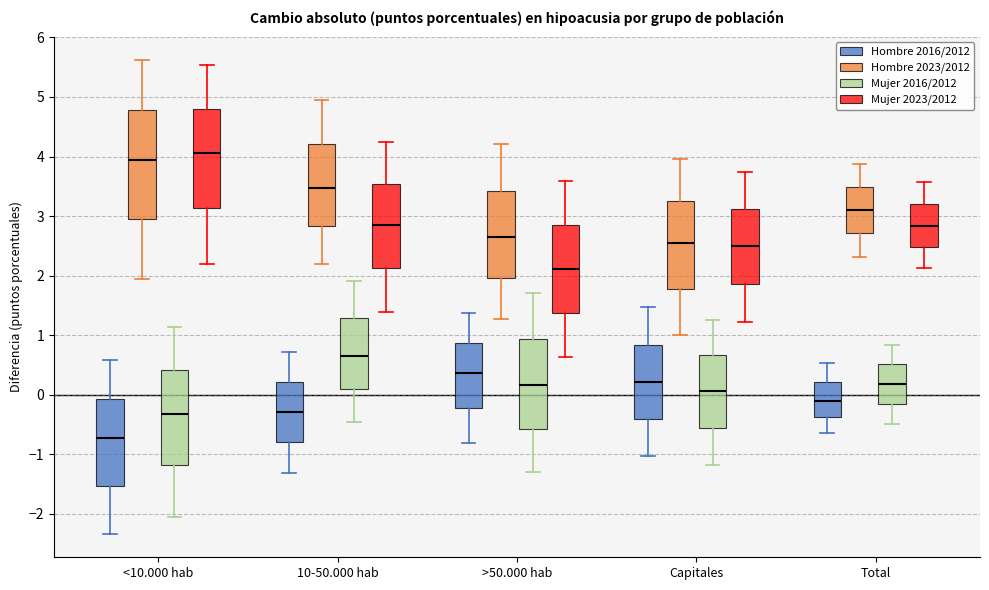

Which box's median line is the lowest?

<10.000 hab (Hombre 2016/2012)